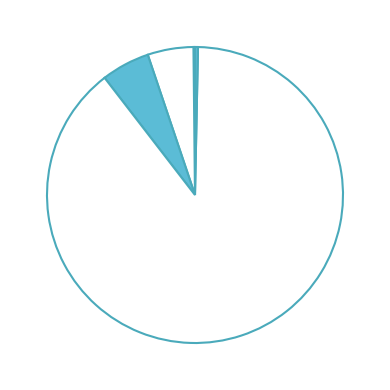

How many slices are in this pie chart?

5